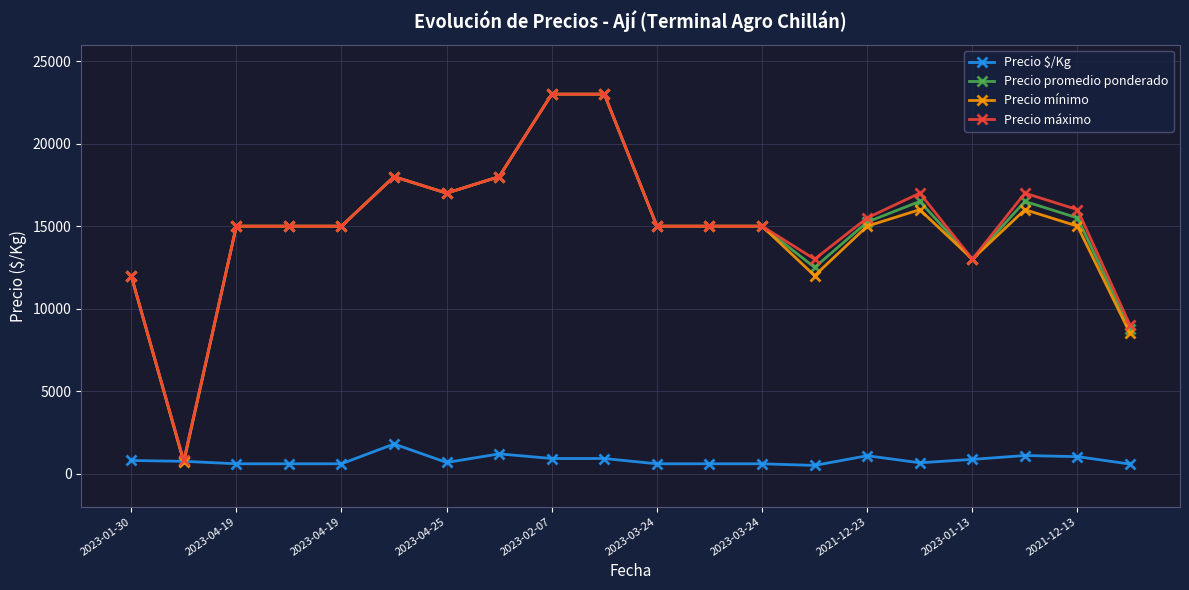

Which series has the widest spread of values?

Precio mínimo